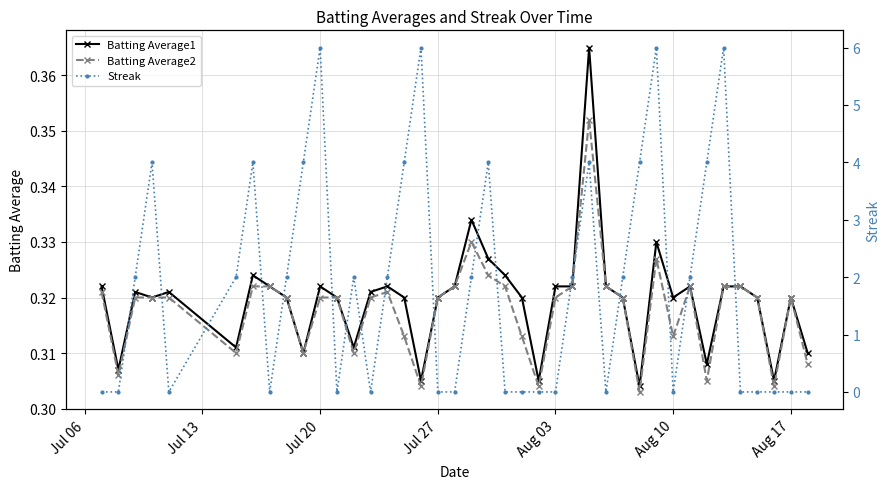

True or false: Batting Average2 has more than 0 interior local peaks.

True